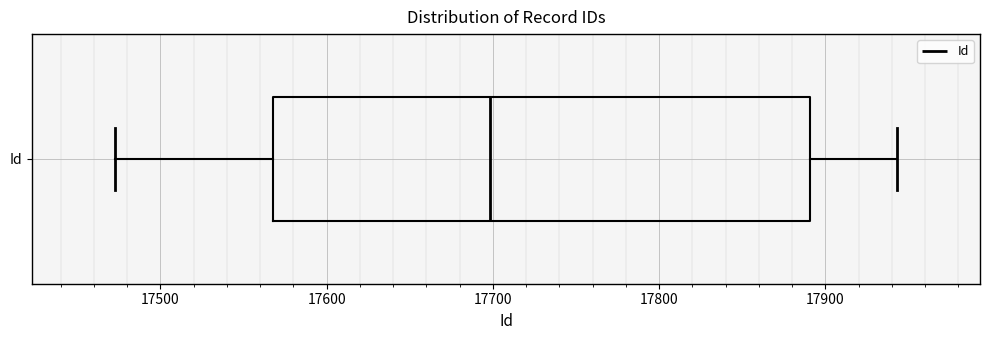

Transcribe this box plot: give where the median line is, the range the box spans, and where the two whiskers end, as read against the x-axis. The values are not printed on the chart, so give them approximately, as read against the axis.

median 17700, box 17570 to 17890, whiskers 17470 to 17940